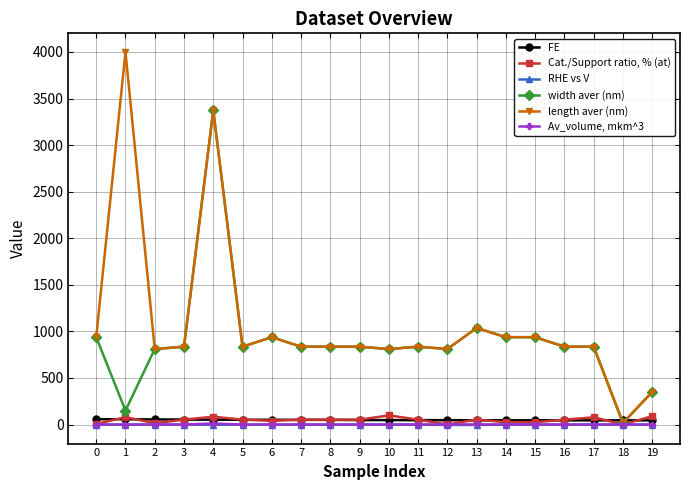

Which series has the widest spread of values?

length aver (nm)